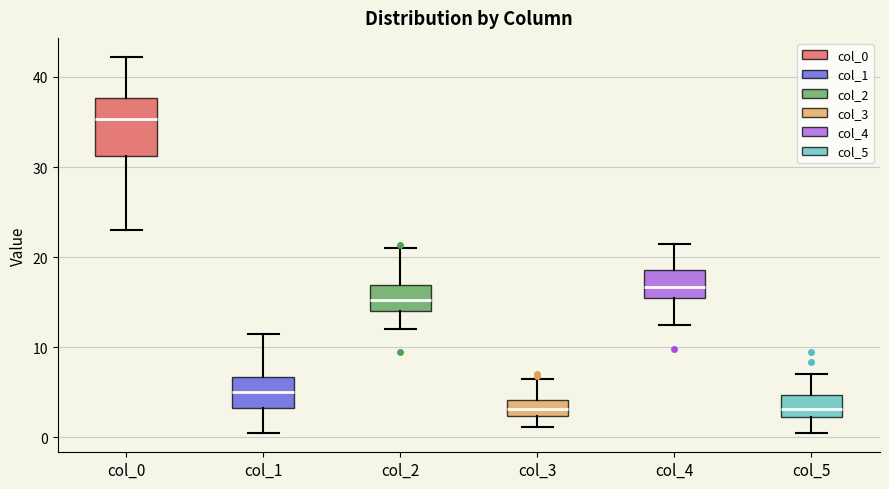

Where does the median line of the box for col_1 sit on the y-axis? The values are not printed on the chart, so give them approximately, as read against the axis.

5